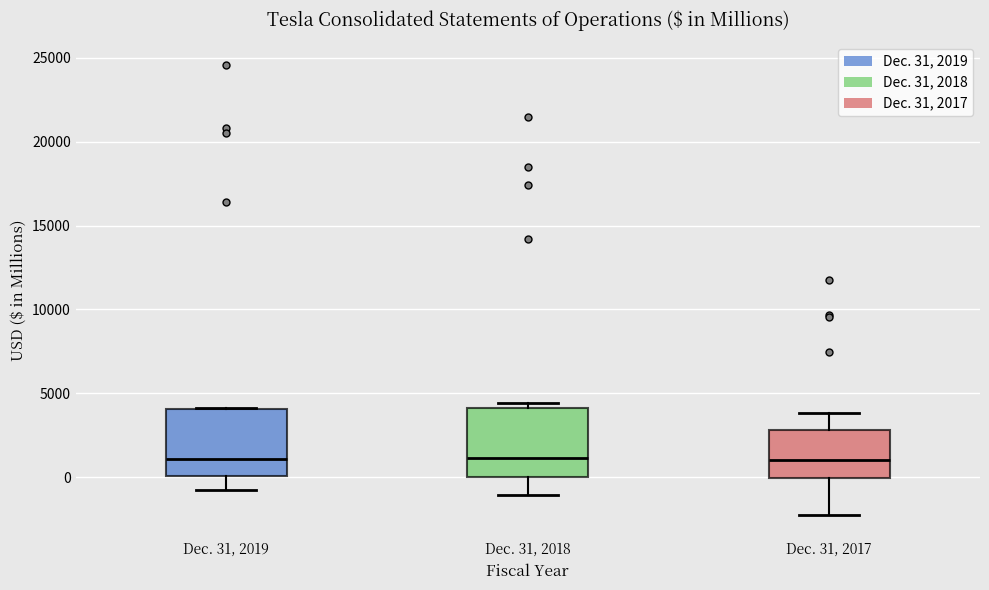

Where is the lower edge of the box for Dec. 31, 2017 on the y-axis? The values are not printed on the chart, so give them approximately, as read against the axis.

0